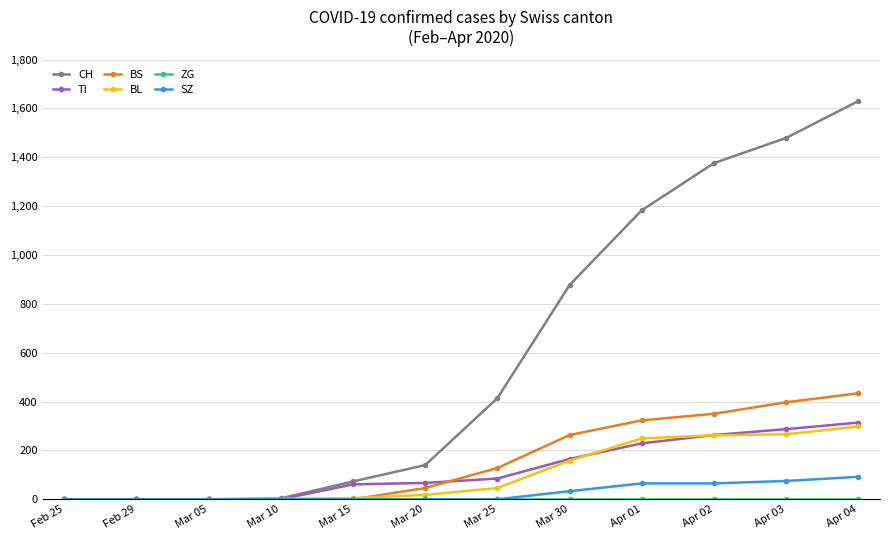

What is the sum of all CH values?

7176